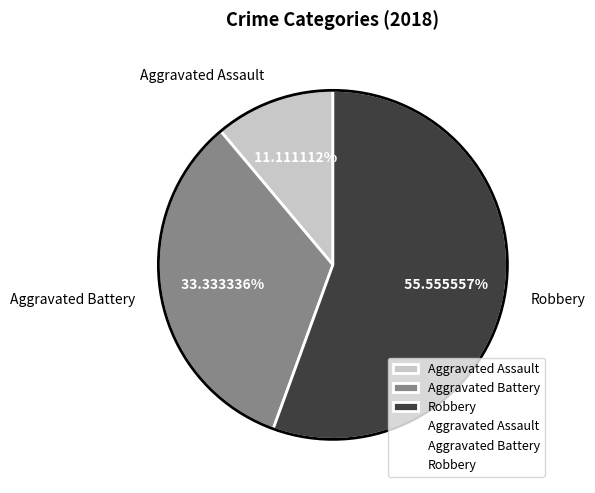

To the nearest percent, what percentage of the pie is Aggravated Assault?

11%